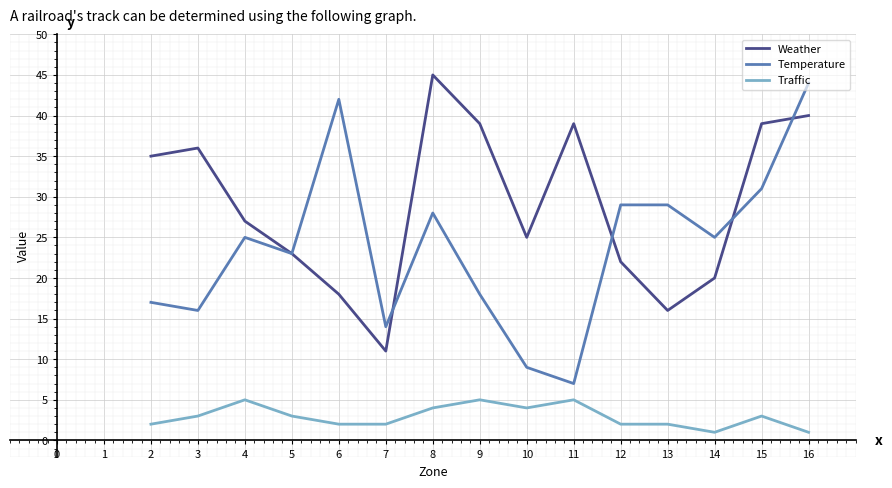

How many values in the Traffic series are below 3?

7